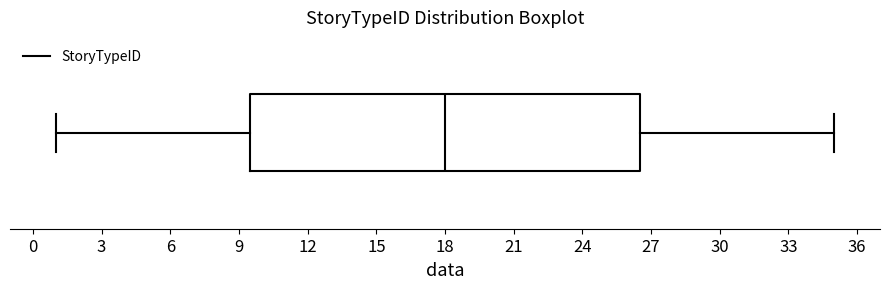

Transcribe this box plot: give where the median line is, the range the box spans, and where the two whiskers end, as read against the x-axis. The values are not printed on the chart, so give them approximately, as read against the axis.

median 18.0, box 9.5 to 26.5, whiskers 1.0 to 35.0